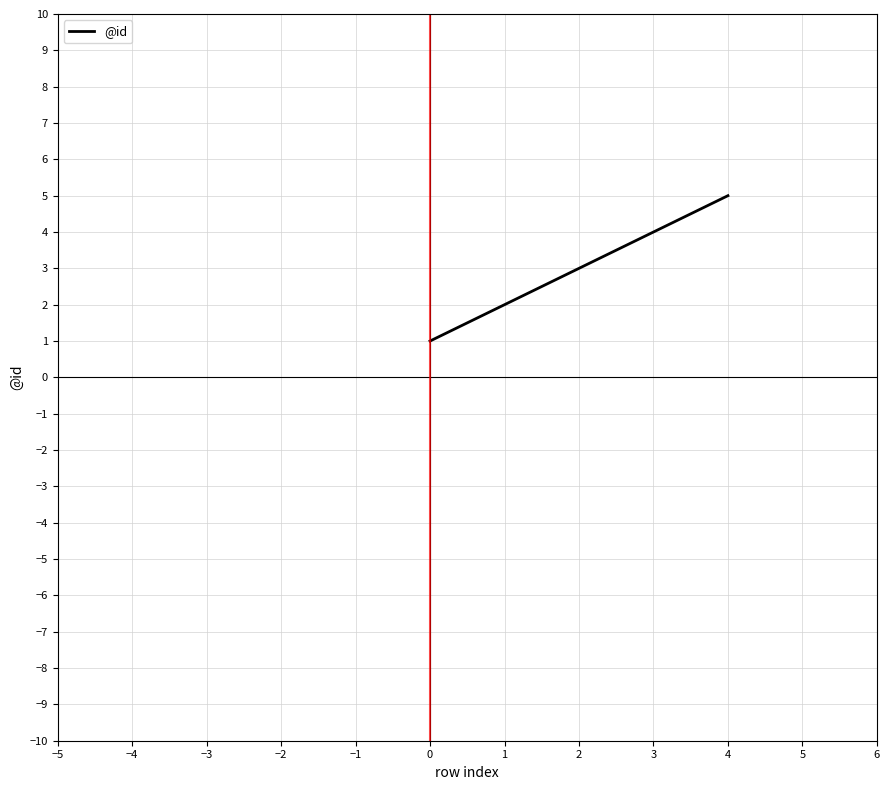

What is the sum of all values?

15